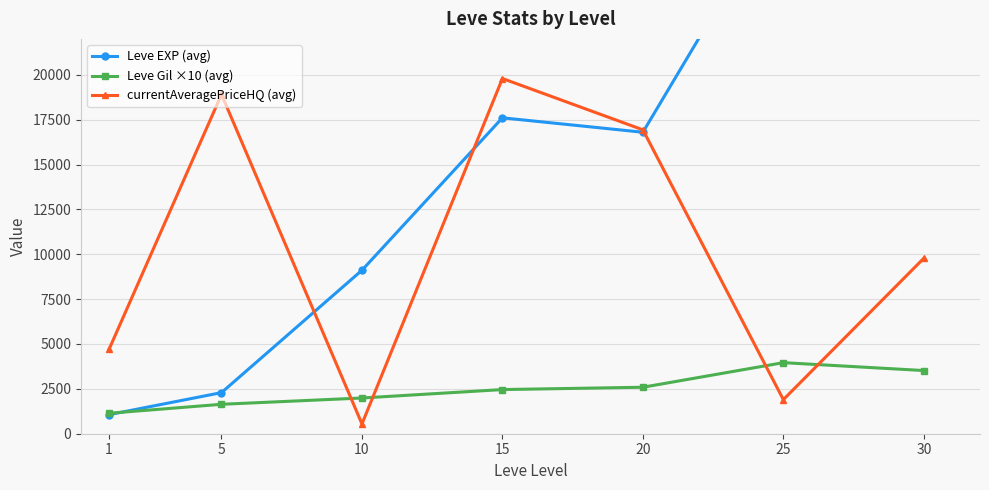

The Leve EXP (avg) series shows 23999 at 15. True or false?

False